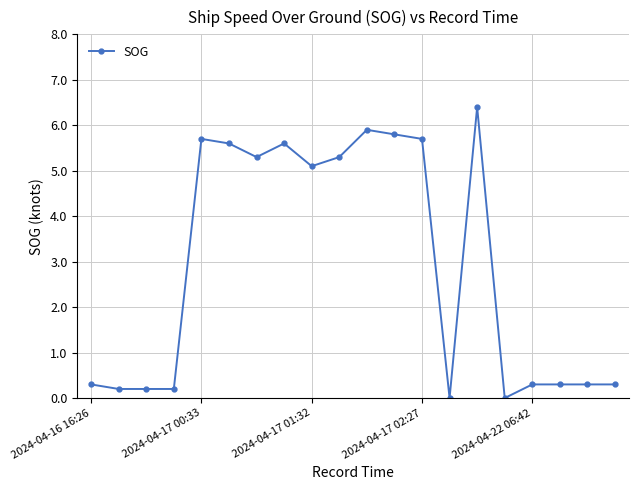

How many series are shown in this chart?

1